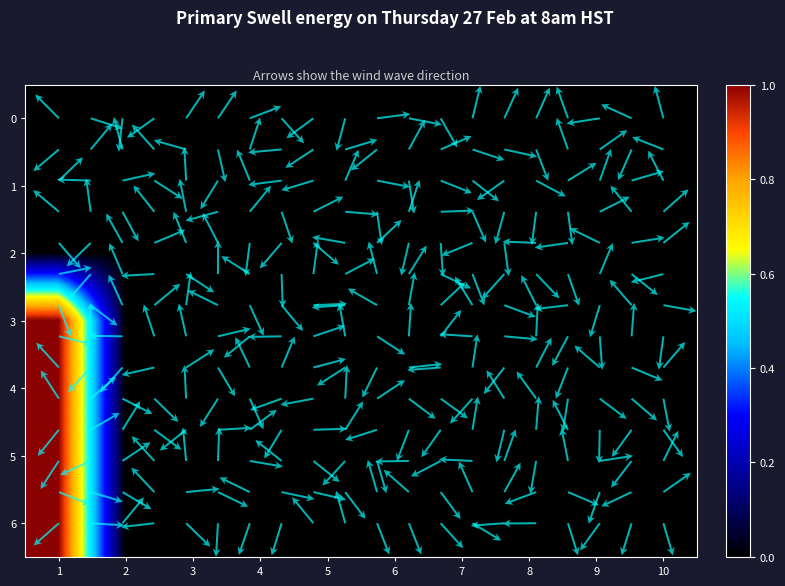

Is it true that 1 equals 0 at 8?

True